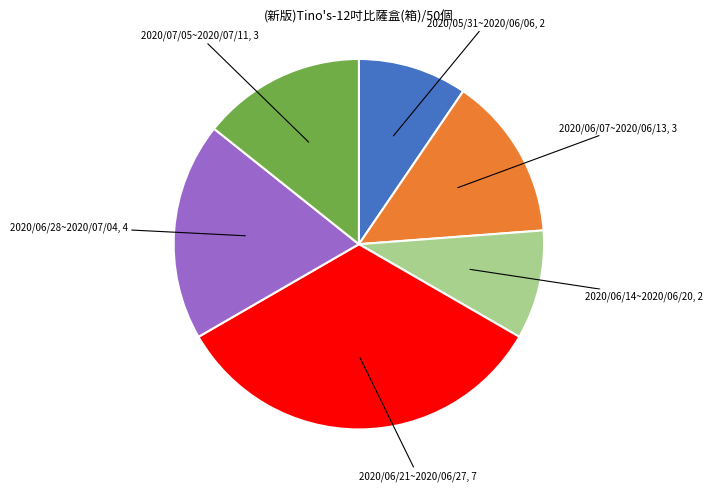

Does any single category account for the majority?

No